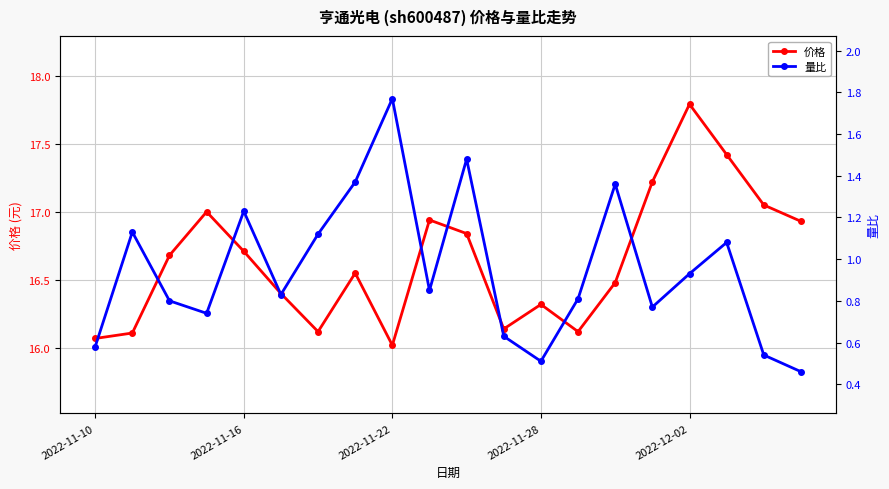

True or false: 价格 has more than 0 points higher than both neighbors.

True